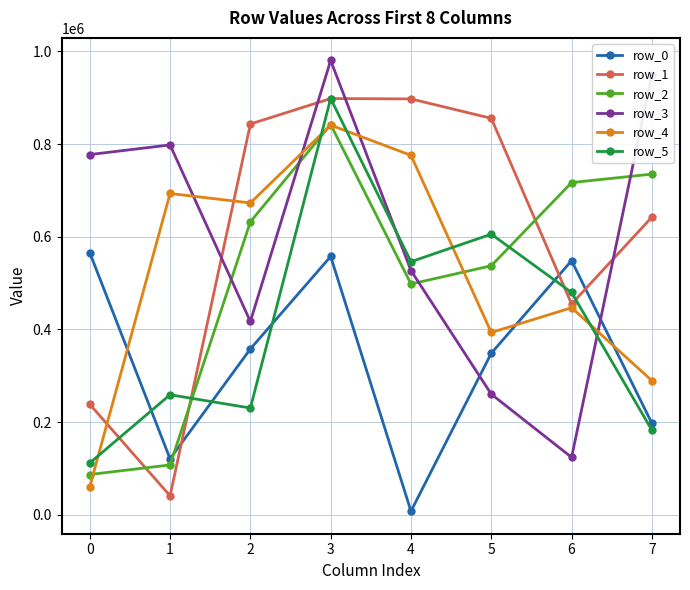

Is the value of row_1 at 5 greater than the value of row_2 at 1?

Yes